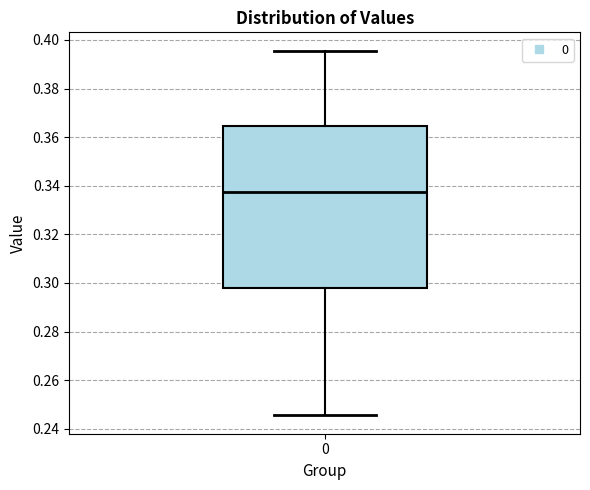

Read this box plot against the y-axis: the position of the median line, the range covered by the box, and the ends of both whiskers. The values are not printed on the chart, so give them approximately, as read against the axis.

median 0.338, box 0.298 to 0.364, whiskers 0.246 to 0.396